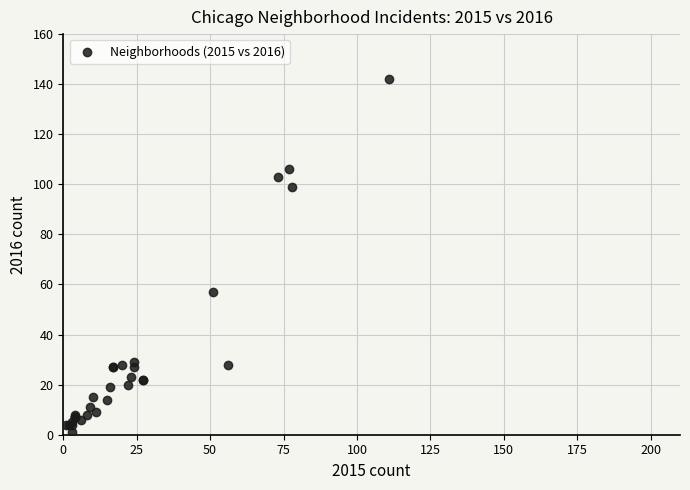

What Y value in the scatter plot is closest to 71?

57